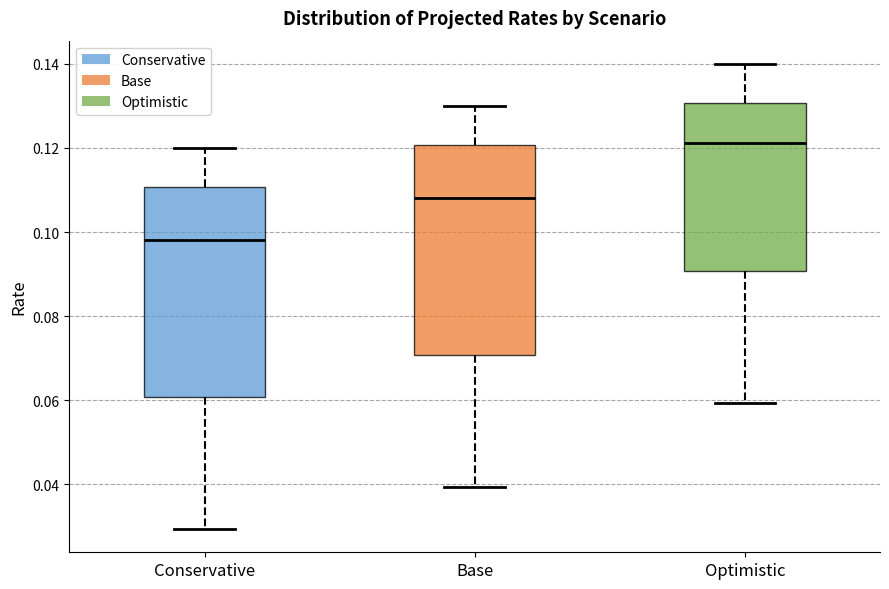

Which box's median line is the lowest?

Conservative